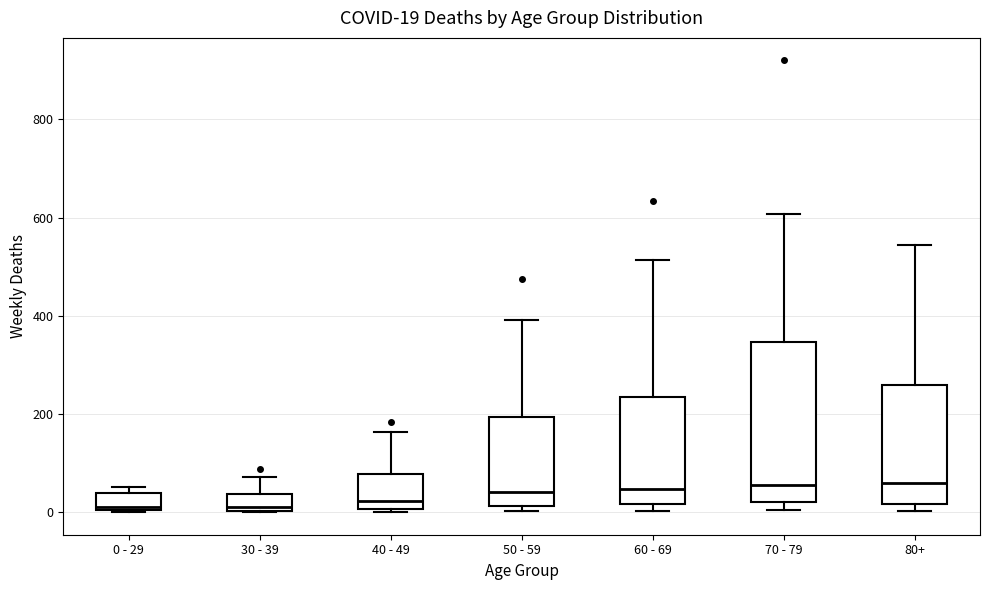

Comparing the boxes themselves (not the whiskers), which one is the tallest?

70 - 79